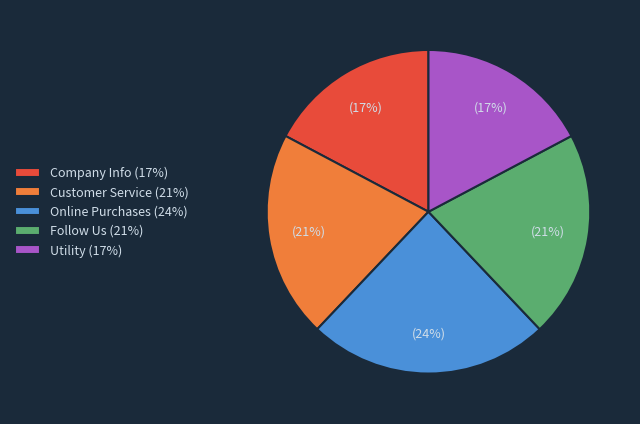

Is the sum of Utility (17%) and Online Purchases (24%) greater than half?

No